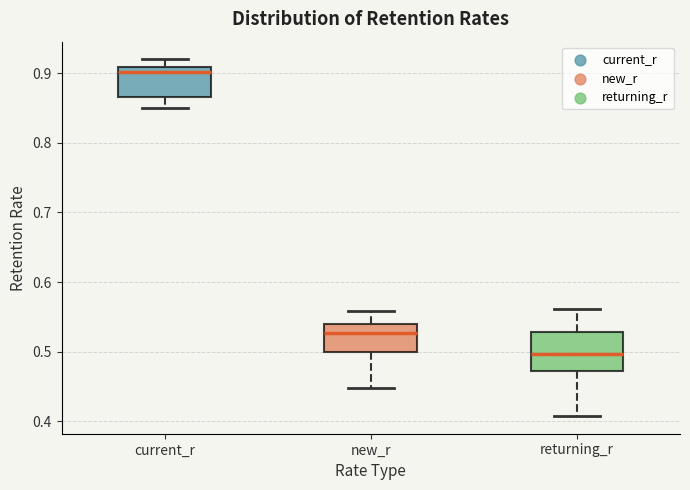

Which box is the tallest, from its lower edge to its upper edge?

returning_r